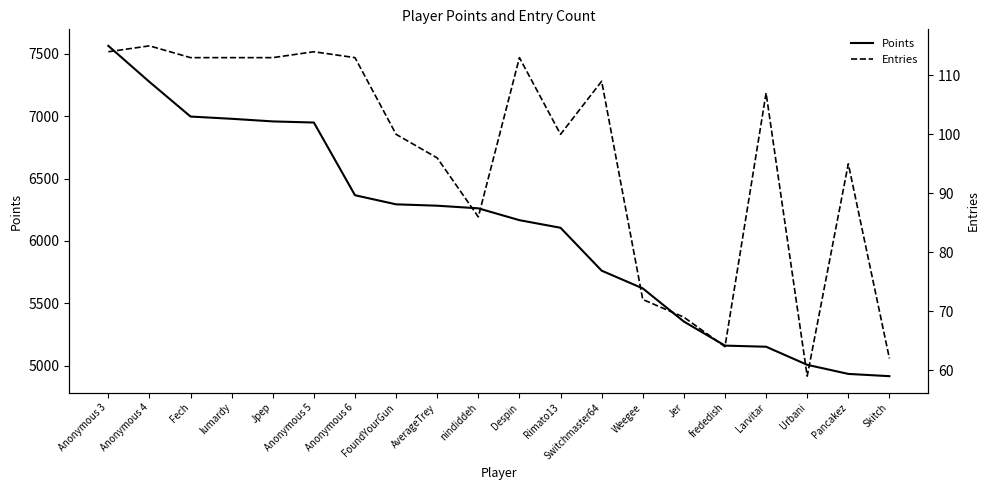

Where is Points nearest to the value 6240?

nindiddeh